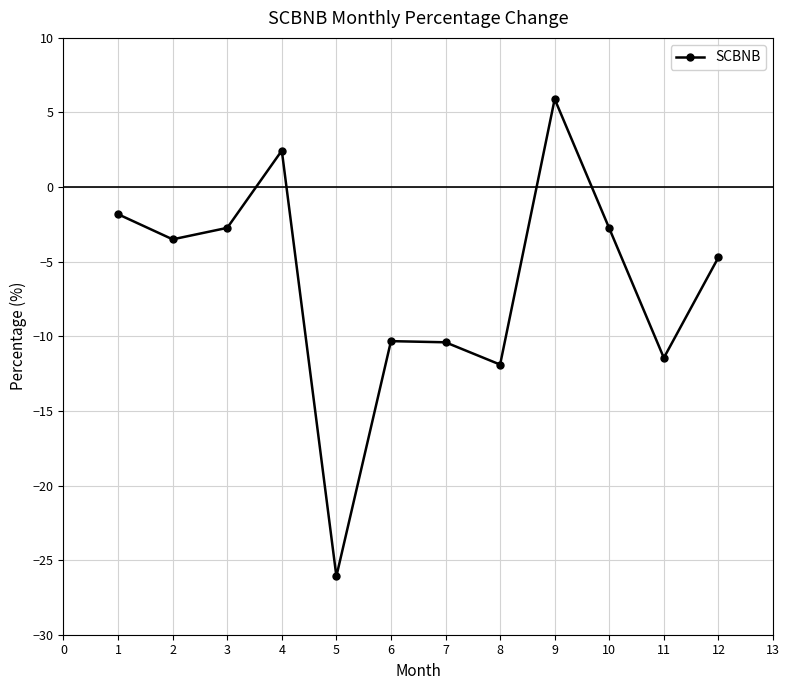

What is the change in value from 4 to 6?

-12.8